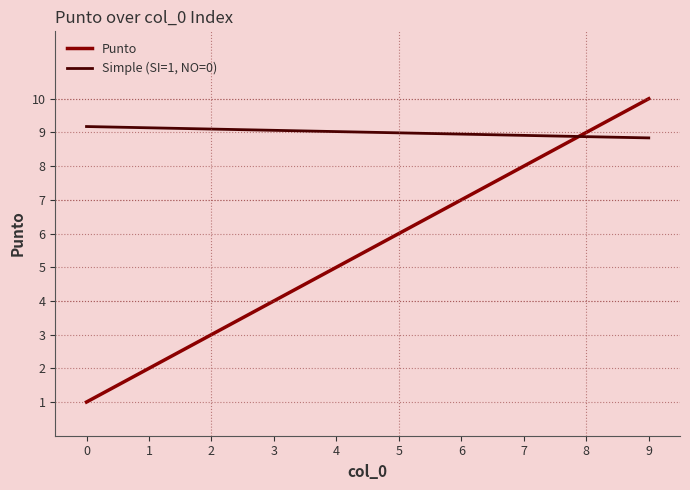

What is the minimum value for Simple (SI=1, NO=0)?

8.8